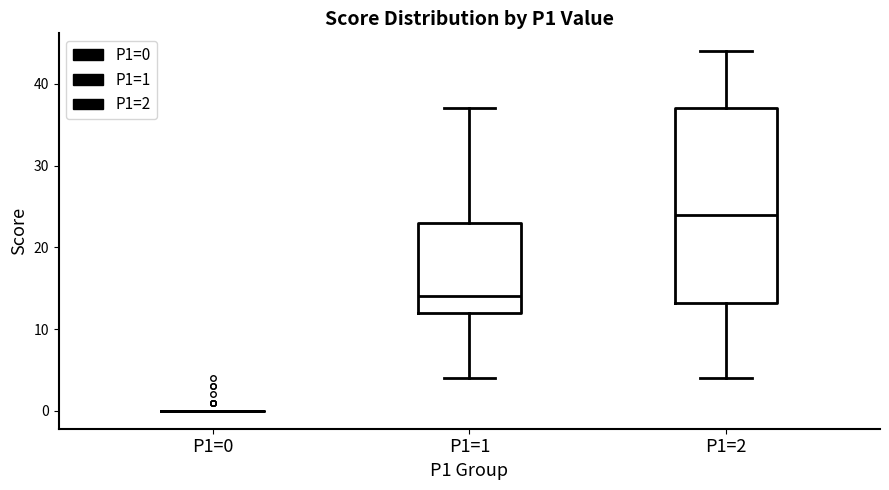

Which box is the tallest, from its lower edge to its upper edge?

P1=2